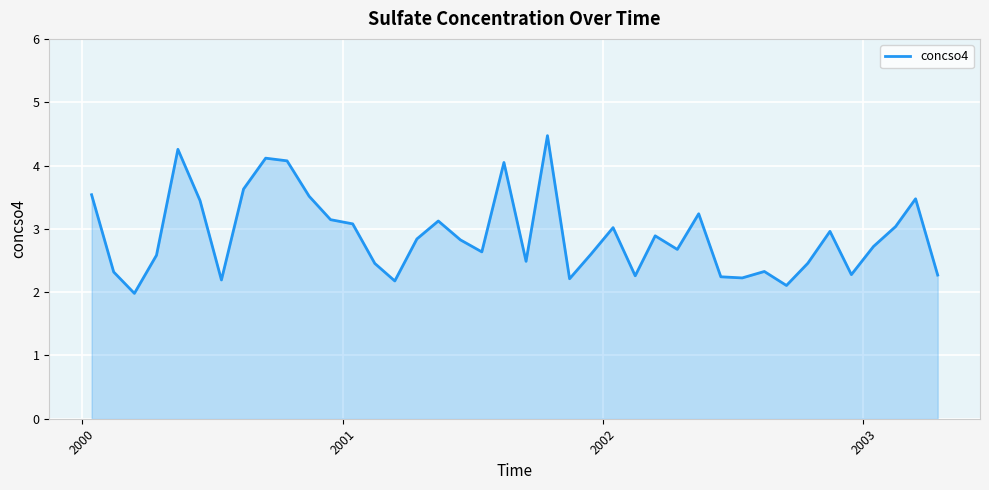

What is the difference between the maximum and minimum values?

2.5